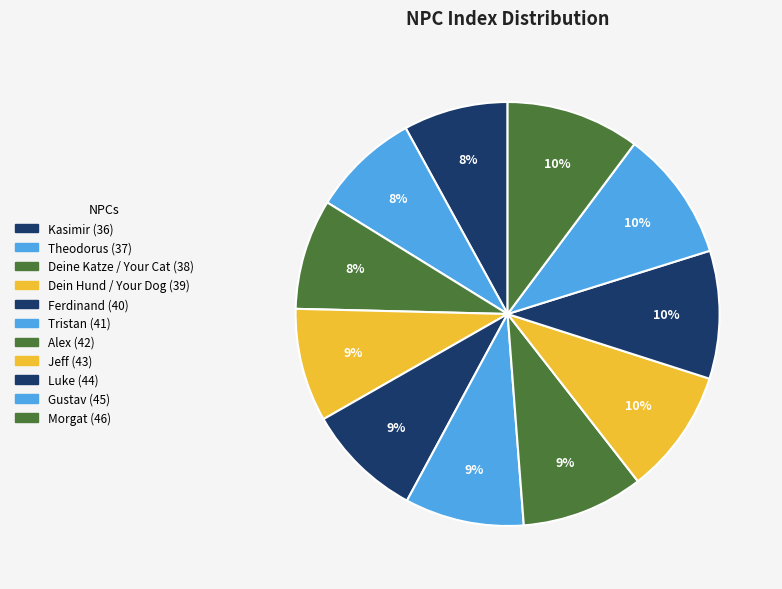

Does Alex account for over 50% of the chart?

No